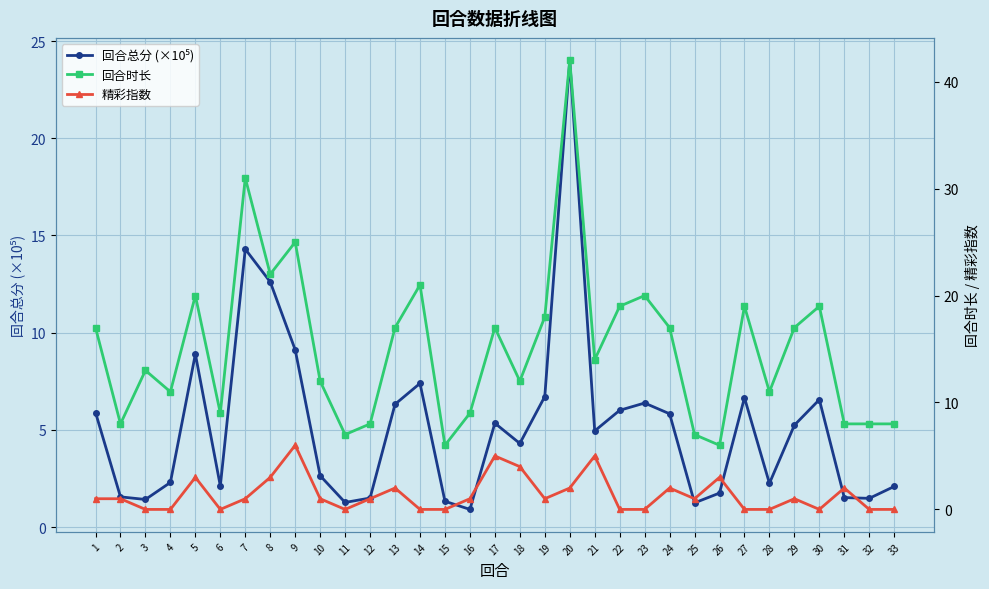

What is the difference between the maximum and minimum values in the 精彩指数 series?

6.0